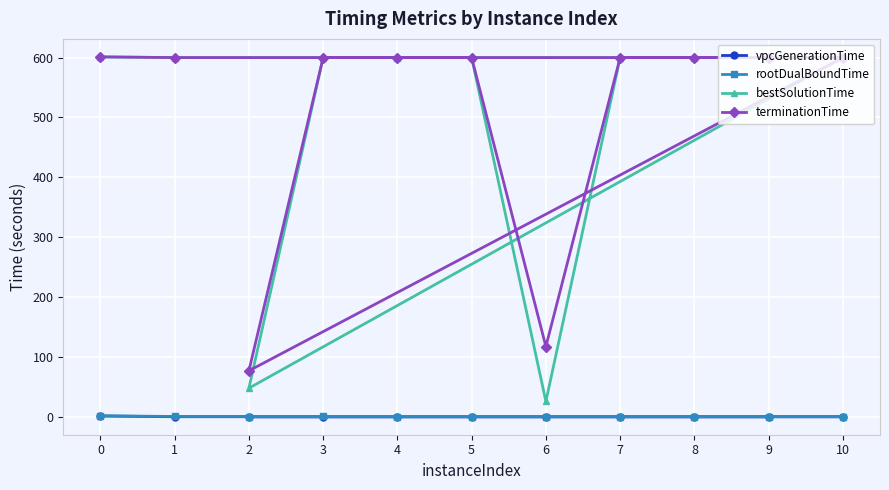

What is the average value of the terminationTime series?

508.7